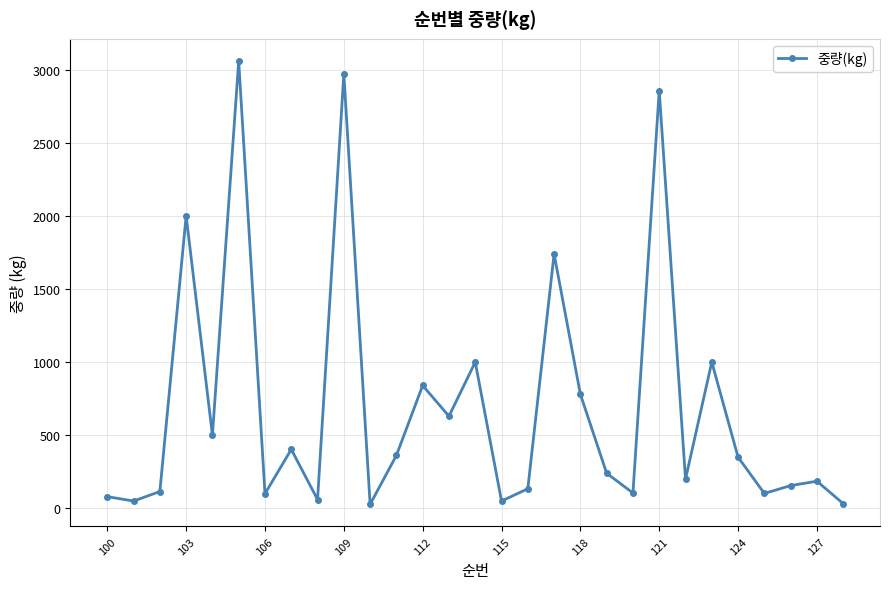

What is the value of the 28th point from the left?

185.7